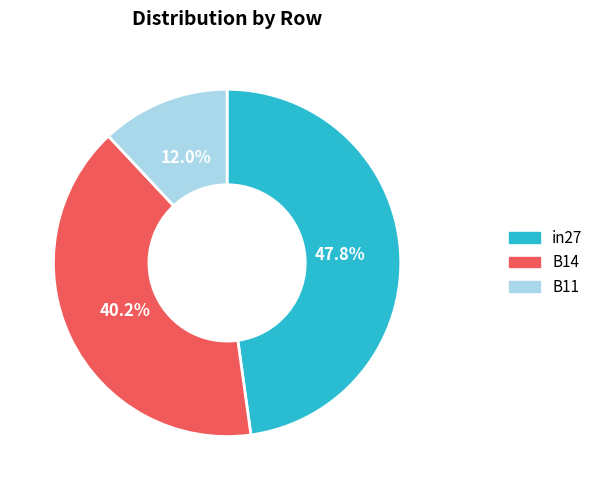

To the nearest percent, what is the average slice percentage?

33%